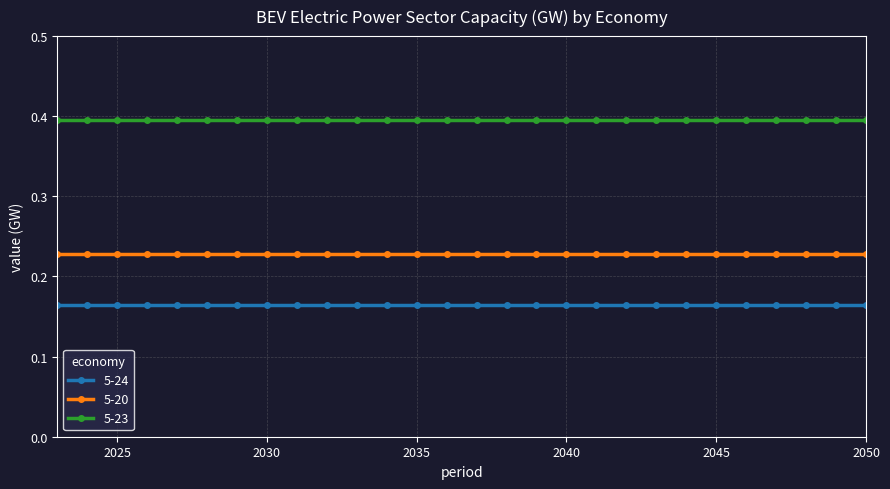

Which series has the largest total across all categories?

5-23